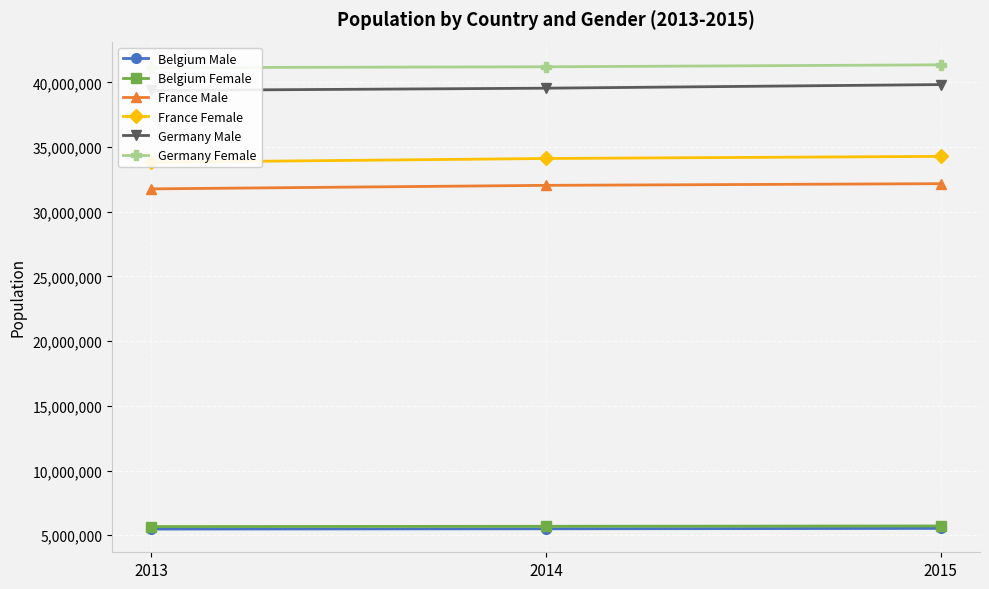

Which series has the widest spread of values?

France Female